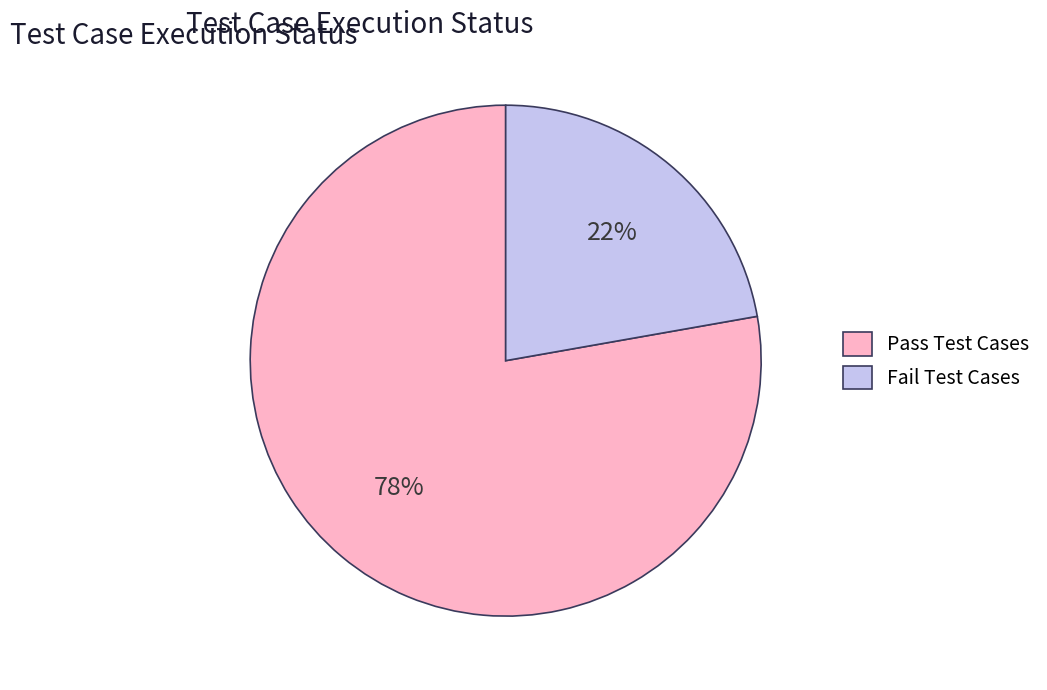

The Pass slice represents 64% of the pie. True or false?

False